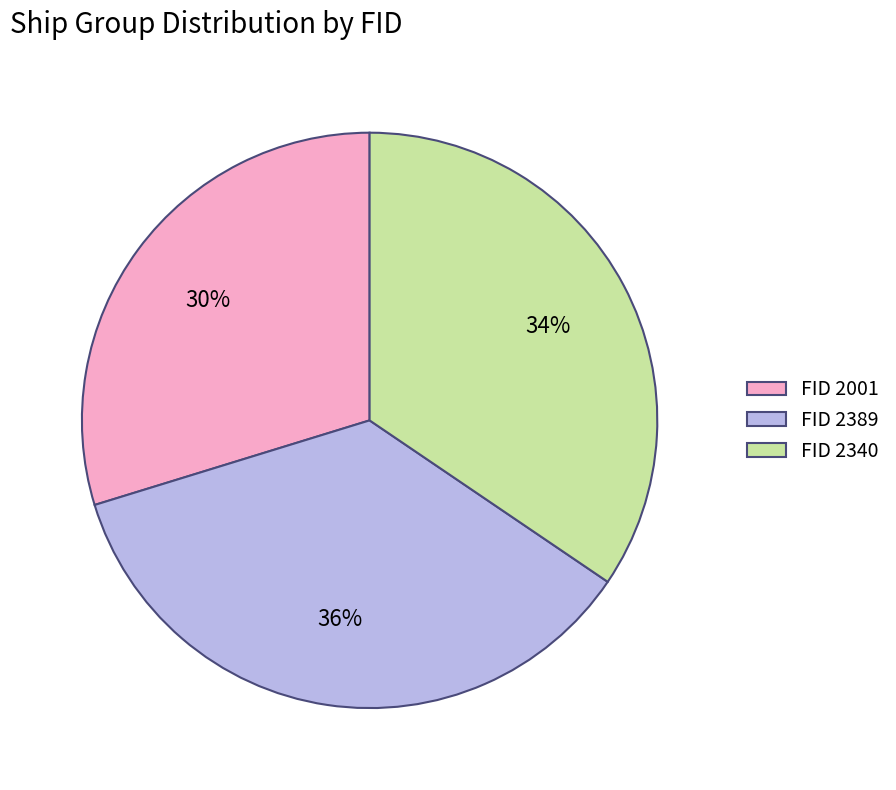

Which slice is the largest?

FID 2389